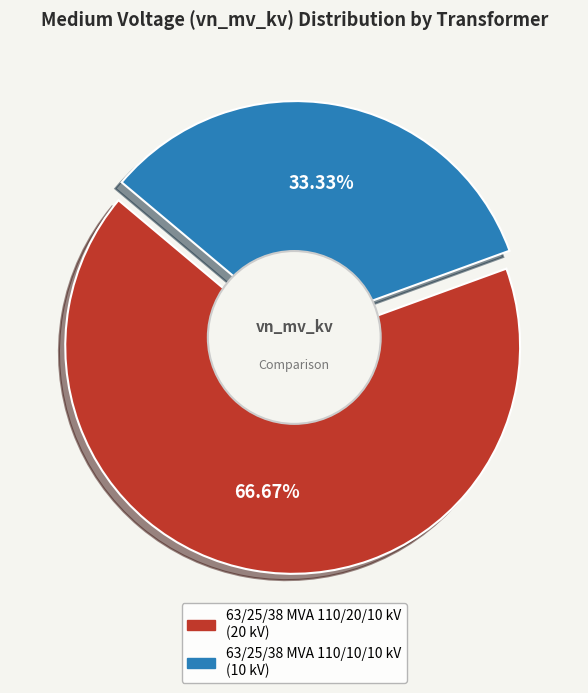

To the nearest percent, what portion does 63/25/38 MVA 110/20/10 kV represent?

67%